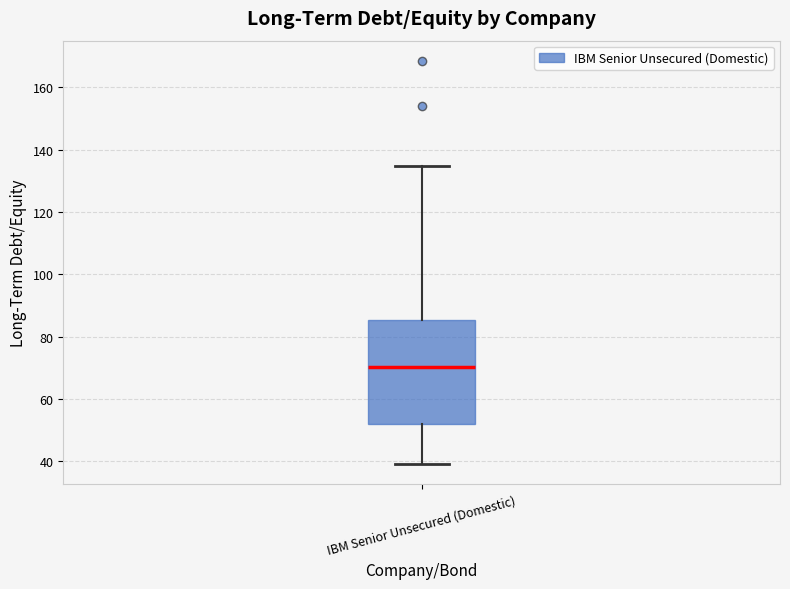

Where does the lower whisker of the box for IBM Senior Unsecured (Domestic) end on the y-axis? The values are not printed on the chart, so give them approximately, as read against the axis.

40